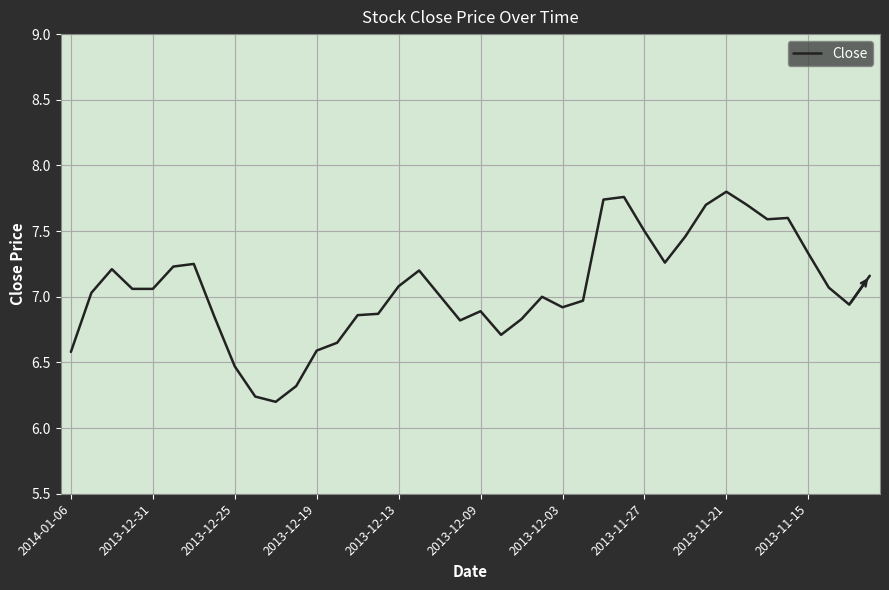

What is the difference between the maximum and minimum values?

1.6